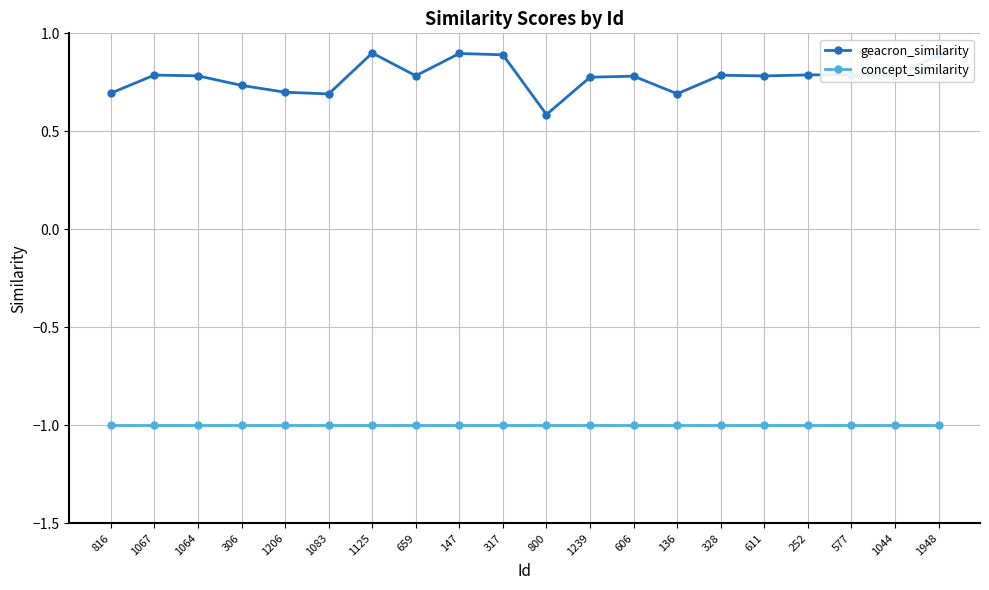

What is the label of the 17th point from the left?

252